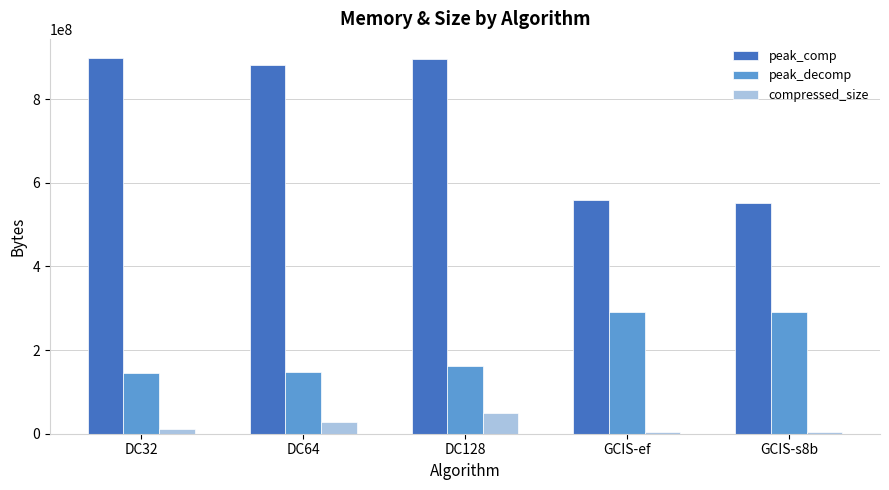

Is it true that peak_decomp equals 146402840 at DC64?

True